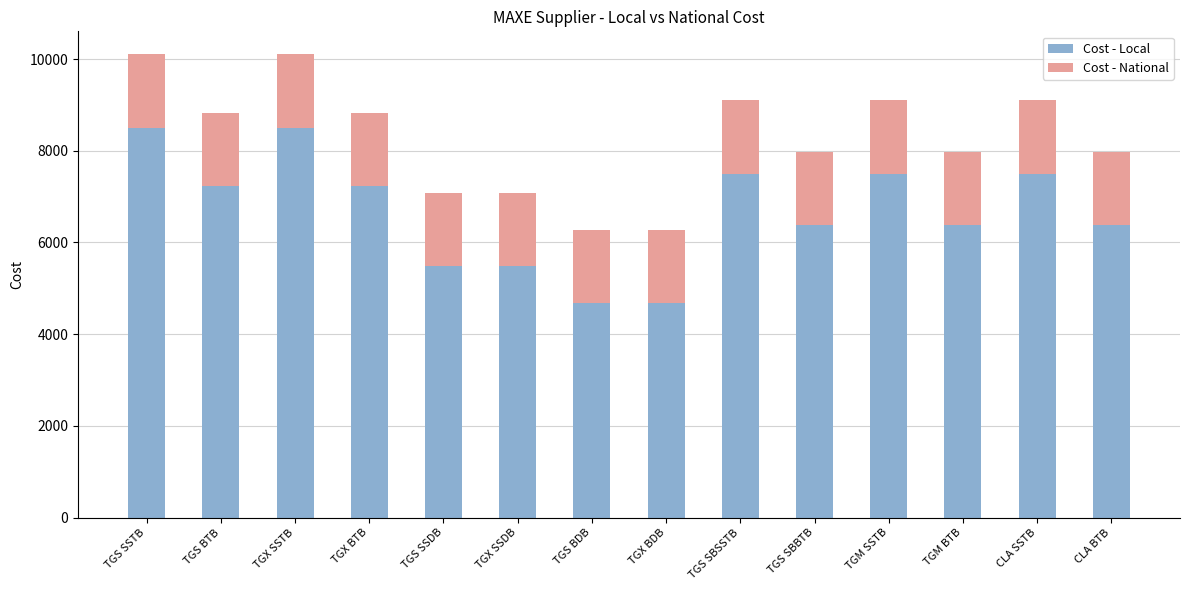

What is the approximate value of Cost - Local at TGX BTB?

7225